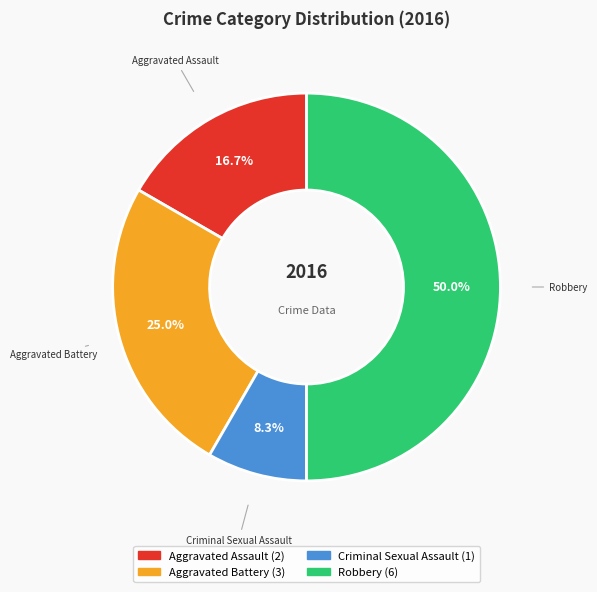

Rank the categories by value from lowest to highest.

Criminal Sexual Assault, Aggravated Assault, Aggravated Battery, Robbery